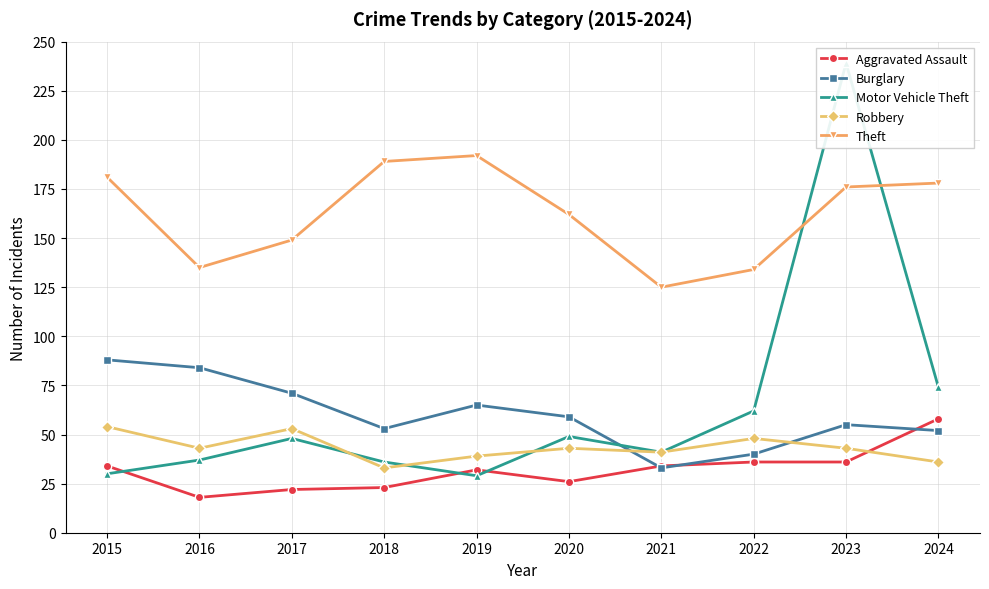

True or false: Burglary and Theft intersect in this chart.

False